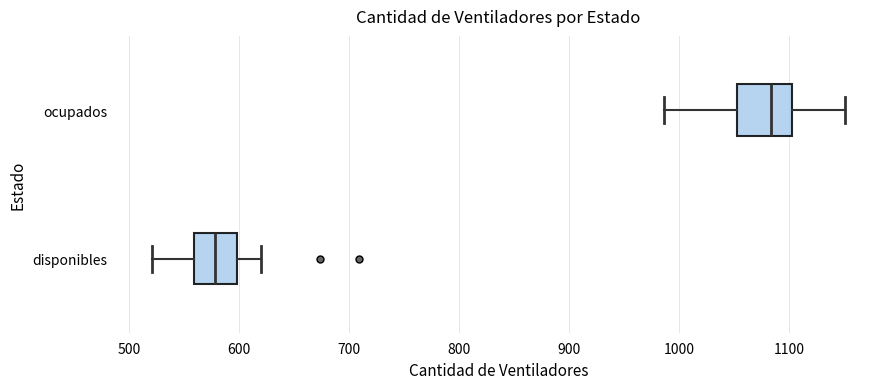

Reading bottom to top, read every box against the x-axis: the position of its median line, the range the box covers, and the ends of its whiskers. The values are not printed on the chart, so give them approximately, as read against the axis.

disponibles: median 580, box 560 to 600, whiskers 520 to 620
ocupados: median 1080, box 1050 to 1100, whiskers 990 to 1150